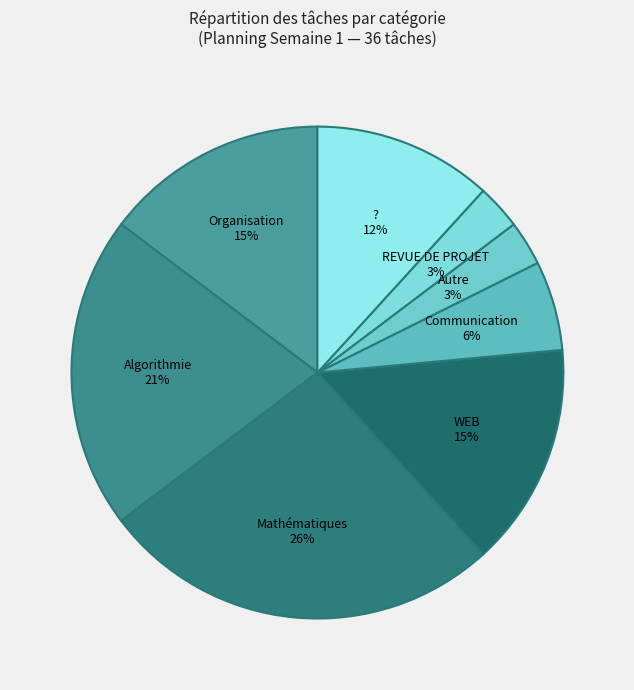

Is ? the majority of the pie?

No